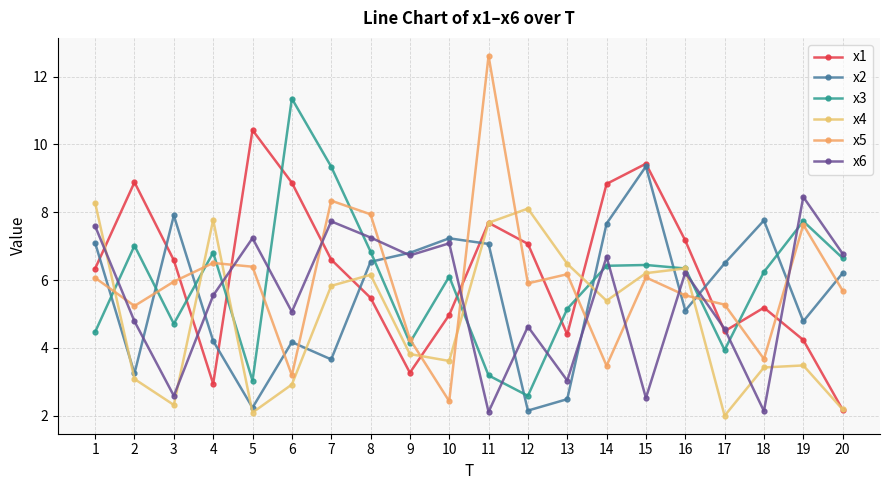

What value does the x4 series have at 20?

2.2